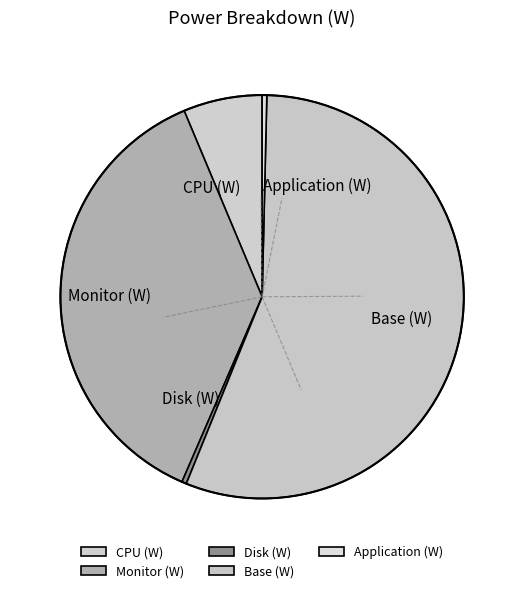

Is the sum of Base (W) and Application (W) greater than half?

Yes